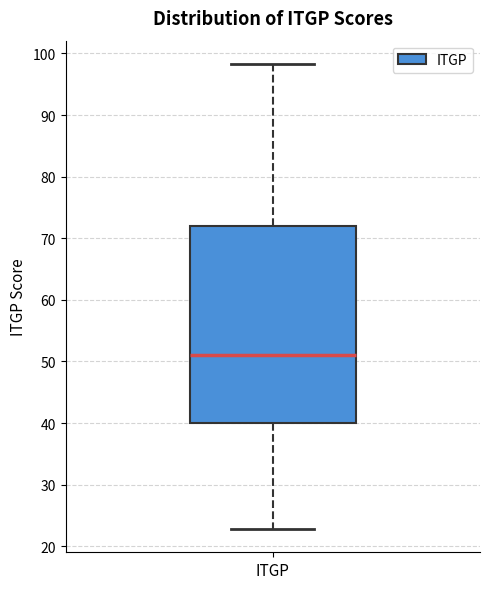

Transcribe this box plot: give where the median line is, the range the box spans, and where the two whiskers end, as read against the y-axis. The values are not printed on the chart, so give them approximately, as read against the axis.

median 51, box 40 to 72, whiskers 23 to 98